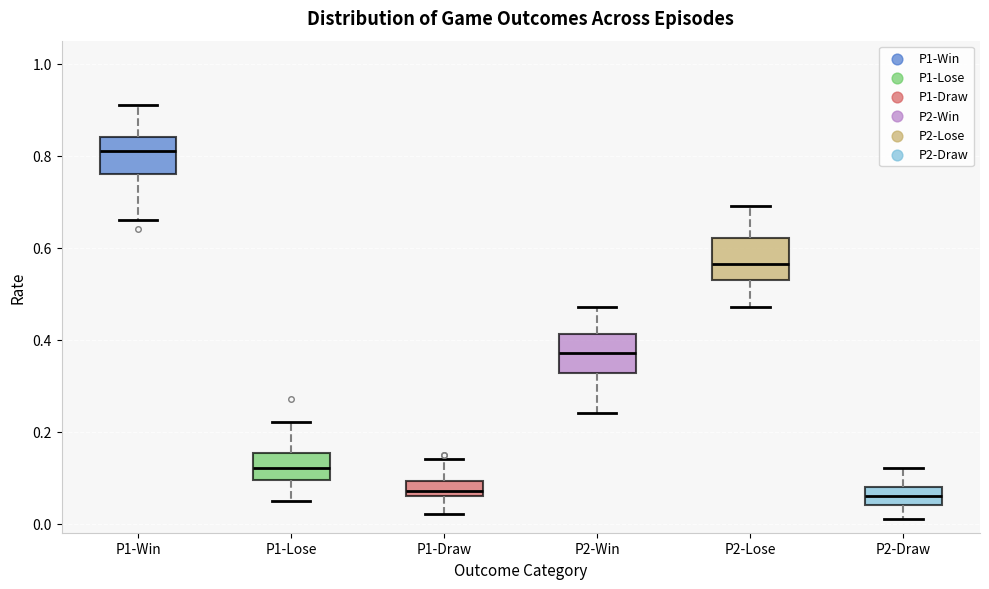

Reading left to right, transcribe this box plot: for each box, give where its median line is, the range the box spans, and where its two whiskers end, as read against the y-axis. The values are not printed on the chart, so give them approximately, as read against the axis.

P1-Win: median 0.82, box 0.76 to 0.84, whiskers 0.66 to 0.92
P1-Lose: median 0.12, box 0.10 to 0.16, whiskers 0.06 to 0.22
P1-Draw: median 0.08, box 0.06 to 0.10, whiskers 0.02 to 0.14
P2-Win: median 0.38, box 0.32 to 0.42, whiskers 0.24 to 0.48
P2-Lose: median 0.56, box 0.54 to 0.62, whiskers 0.48 to 0.70
P2-Draw: median 0.06, box 0.04 to 0.08, whiskers 0.02 to 0.12